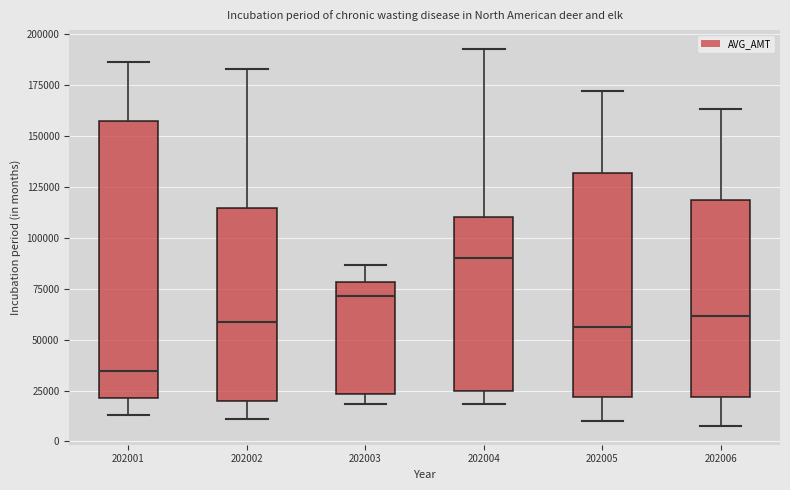

Reading left to right, transcribe this box plot: for each box, give where its median line is, the range the box spans, and where its two whiskers end, as read against the y-axis. The values are not printed on the chart, so give them approximately, as read against the axis.

202001: median 35000, box 20000 to 160000, whiskers 15000 to 185000
202002: median 60000, box 20000 to 115000, whiskers 10000 to 185000
202003: median 70000, box 25000 to 80000, whiskers 20000 to 85000
202004: median 90000, box 25000 to 110000, whiskers 20000 to 195000
202005: median 55000, box 20000 to 130000, whiskers 10000 to 170000
202006: median 60000, box 20000 to 120000, whiskers 10000 to 165000